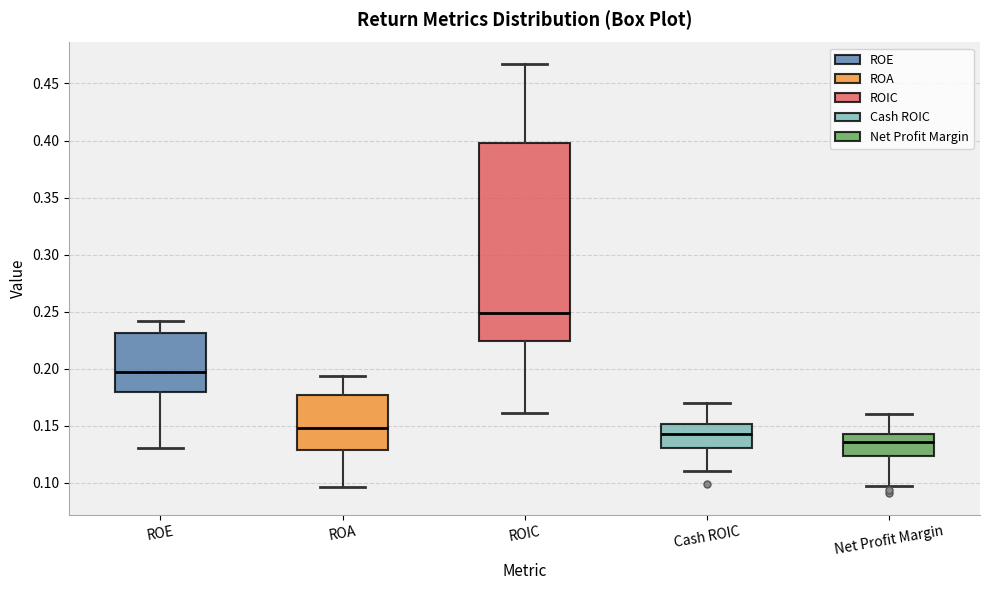

Reading left to right, read every box against the y-axis: the position of its median line, the range the box covers, and the ends of its whiskers. The values are not printed on the chart, so give them approximately, as read against the axis.

ROE: median 0.195, box 0.180 to 0.230, whiskers 0.130 to 0.240
ROA: median 0.150, box 0.130 to 0.175, whiskers 0.095 to 0.195
ROIC: median 0.250, box 0.225 to 0.400, whiskers 0.160 to 0.465
Cash ROIC: median 0.140, box 0.130 to 0.150, whiskers 0.110 to 0.170
Net Profit Margin: median 0.135, box 0.125 to 0.140, whiskers 0.095 to 0.160